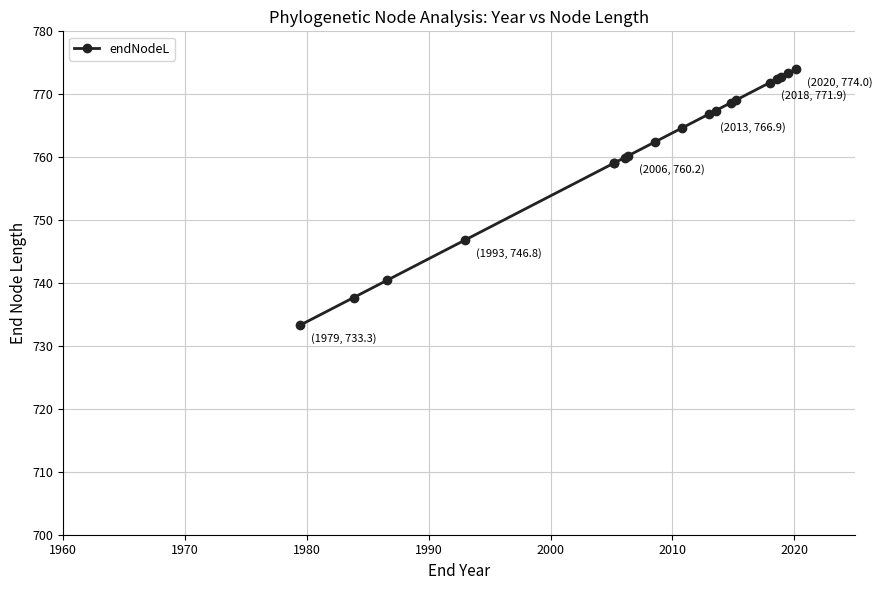

What is the smallest value displayed?

733.3